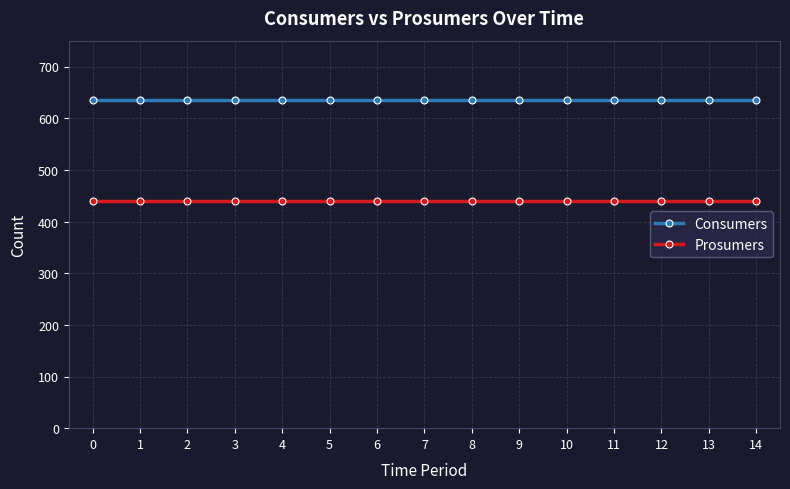

Reading left to right, transcribe all the data shown in this chart.

Consumers: 635	635	635	635	635	635	635	635	635	635	635	635	635	635	635
Prosumers: 440	440	440	440	440	440	440	440	440	440	440	440	440	440	440